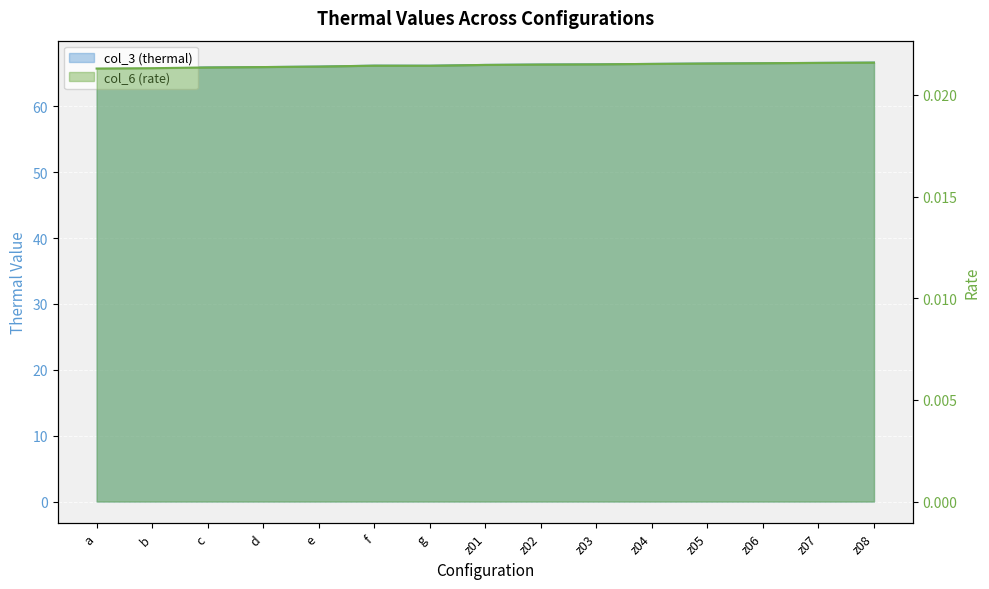

The col_3 (thermal) series shows 22.2 at b. True or false?

False